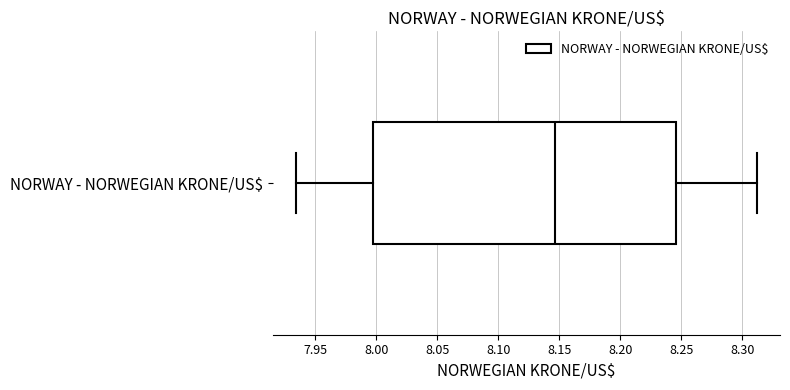

Where does the left whisker of the box for NORWAY - NORWEGIAN KRONE/US$ end on the x-axis? The values are not printed on the chart, so give them approximately, as read against the axis.

7.935